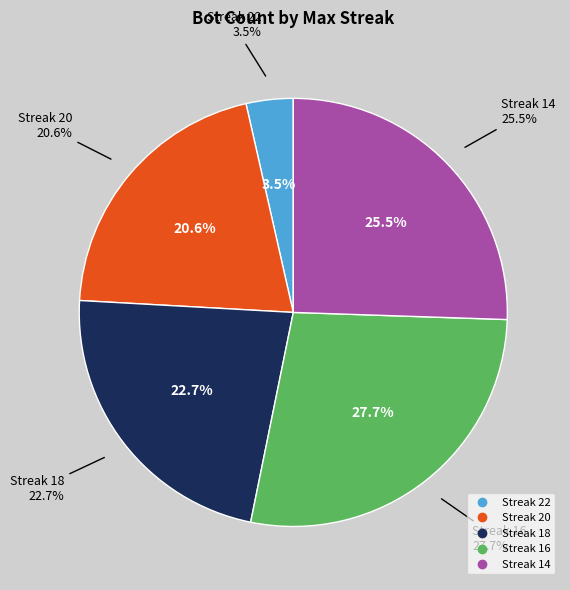

To the nearest percent, what portion does 16 represent?

28%